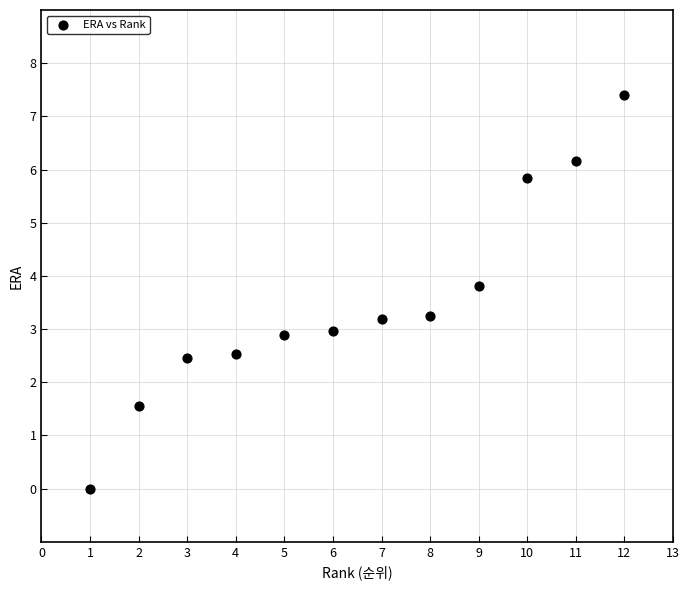

What is the range of X values (max minus min)?

11.0